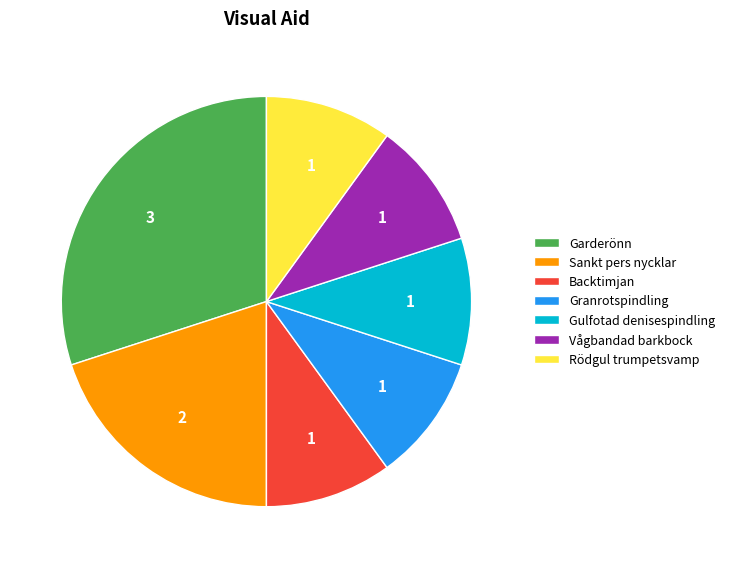

Does any single category account for the majority?

No